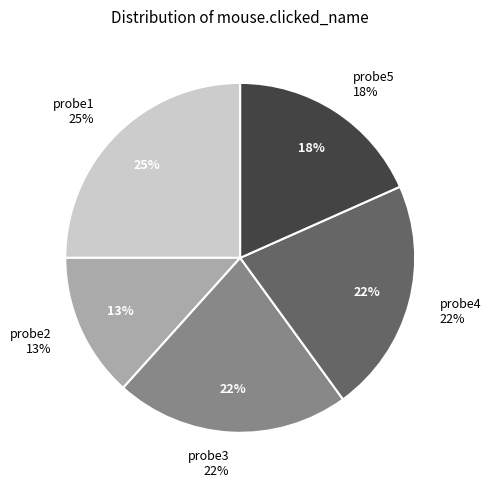

Which category has the biggest portion of the pie?

probe1